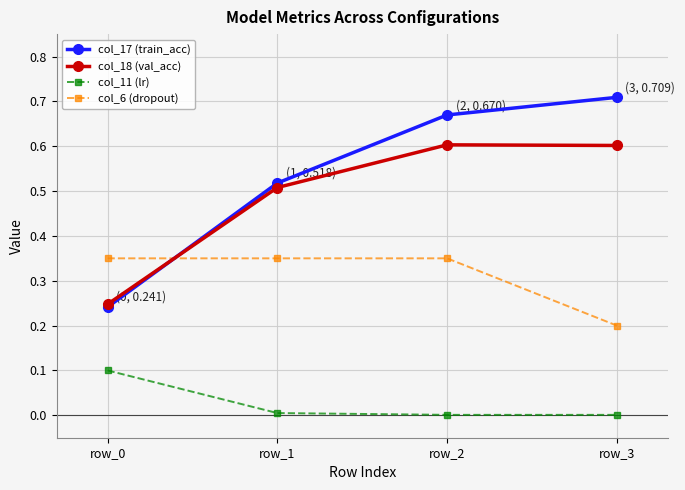

Is it true that col_18 (val_acc) equals 0.6 at row_2?

True